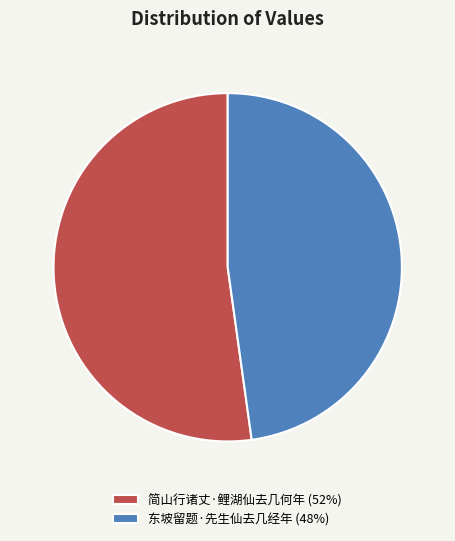

How many slices are in this pie chart?

2